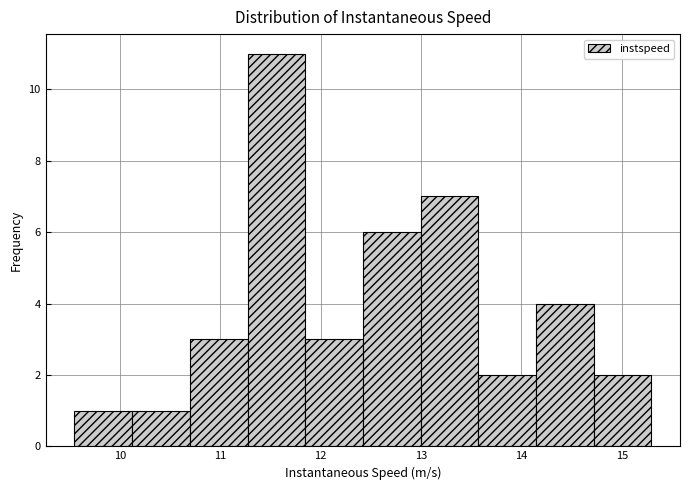

Reading left to right, transcribe this chart: for each bar, give the range it covers on the x-axis and its height. Neither the bar edges nor the heights are printed on the chart, so give them approximately, as read against the axes.

9.5 to 10.1: 1
10.1 to 10.7: 1
10.7 to 11.3: 3
11.3 to 11.8: 11
11.8 to 12.4: 3
12.4 to 13.0: 6
13.0 to 13.6: 7
13.6 to 14.1: 2
14.1 to 14.7: 4
14.7 to 15.3: 2